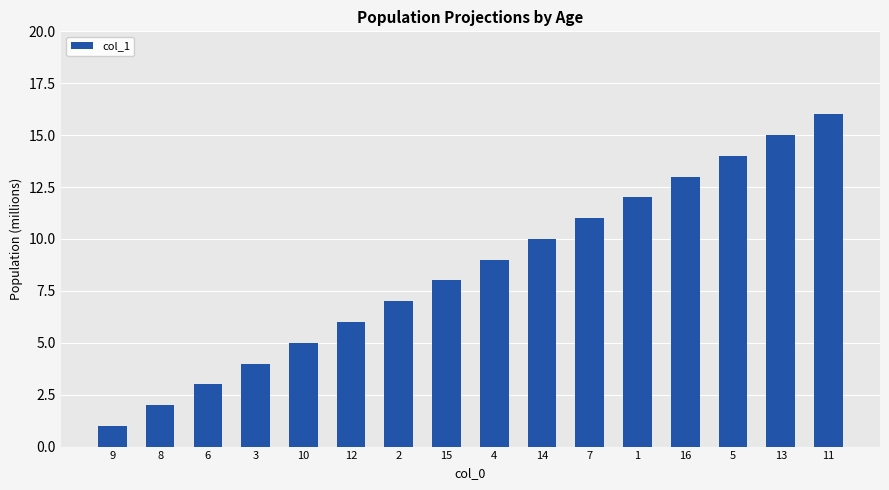

What is the sum of the values at 3 and 5?

18